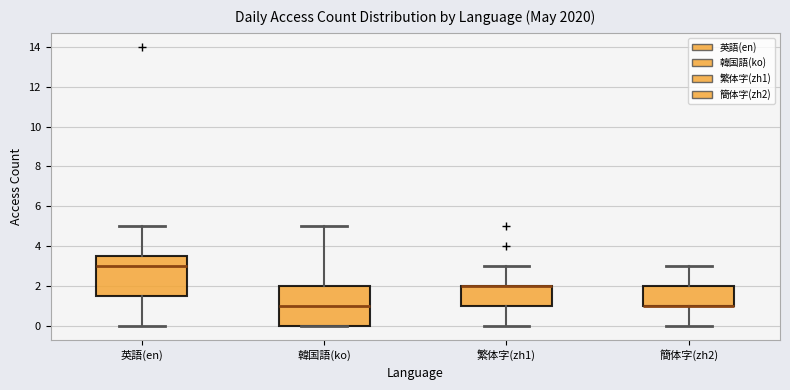

Reading left to right, read every box against the y-axis: the position of its median line, the range the box covers, and the ends of its whiskers. The values are not printed on the chart, so give them approximately, as read against the axis.

英語(en): median 3.0, box 1.6 to 3.6, whiskers 0.0 to 5.0
韓国語(ko): median 1.0, box 0.0 to 2.0, whiskers 0.0 to 5.0
繁体字(zh1): median 2.0 (drawn on the box's upper edge), box 1.0 to 2.0, whiskers 0.0 to 3.0
簡体字(zh2): median 1.0 (drawn on the box's lower edge), box 1.0 to 2.0, whiskers 0.0 to 3.0